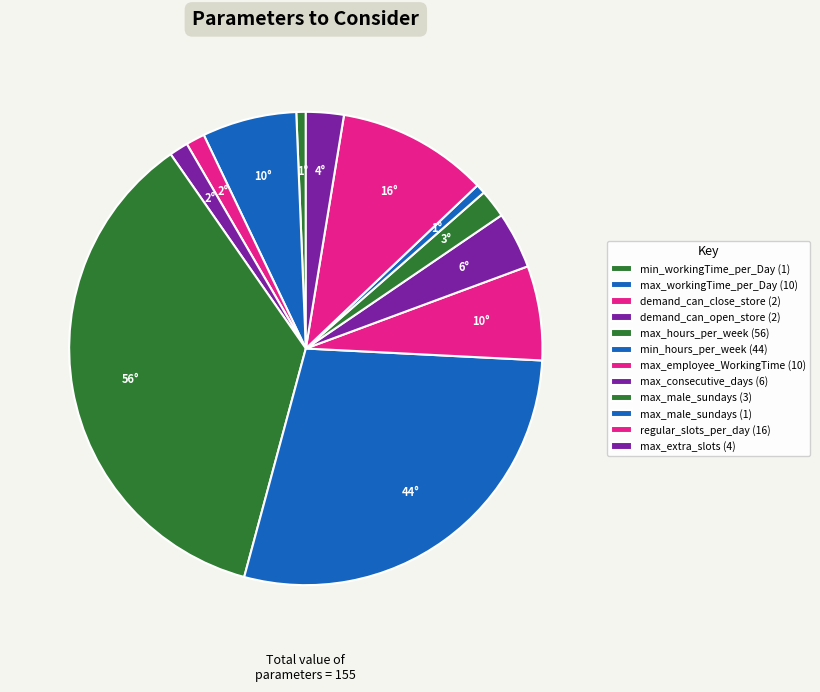

How many slices are in this pie chart?

12